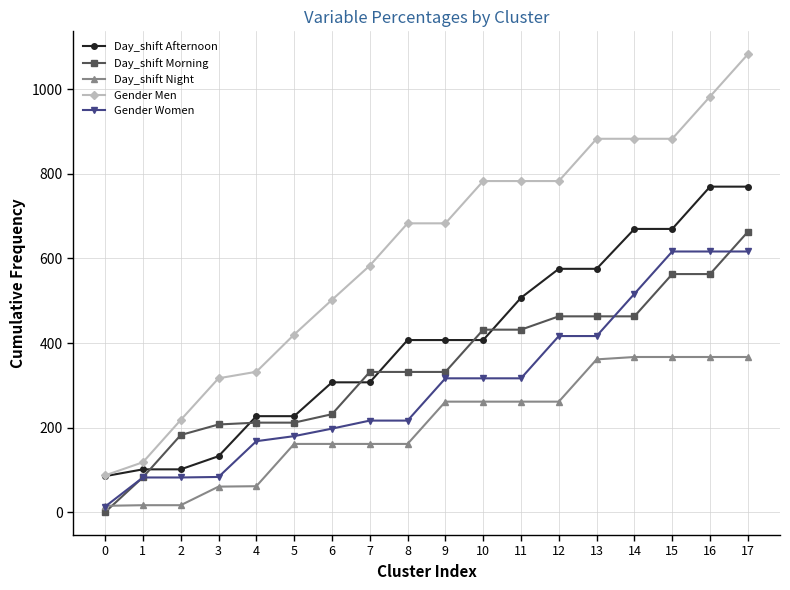

What is the value of the Day_shift Night point at the 8th from the left?

161.3